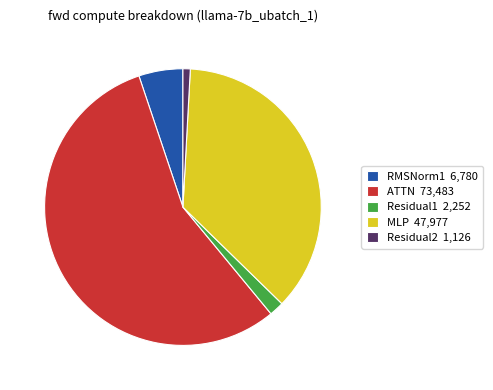

Combined, do ATTN and MLP account for over 50%?

Yes